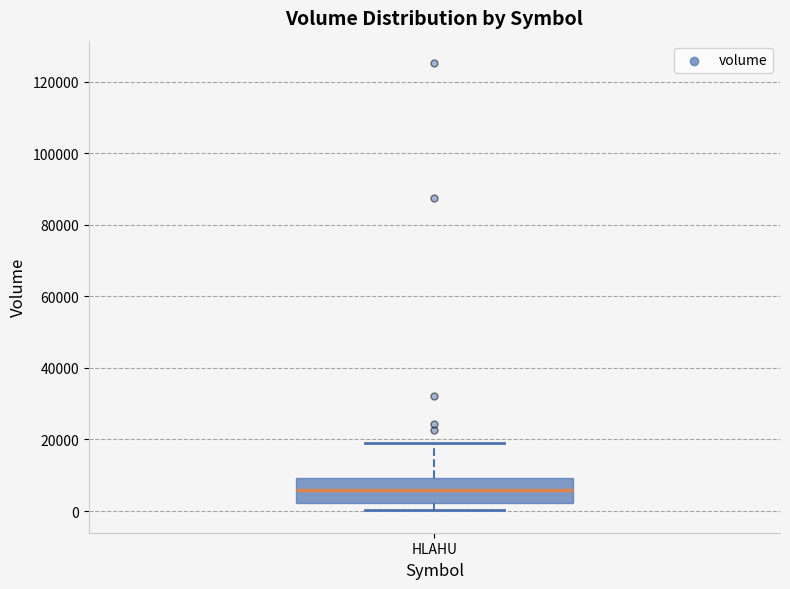

Read this box plot against the y-axis: the position of the median line, the range covered by the box, and the ends of both whiskers. The values are not printed on the chart, so give them approximately, as read against the axis.

median 6000, box 2000 to 10000, whiskers 0 to 20000